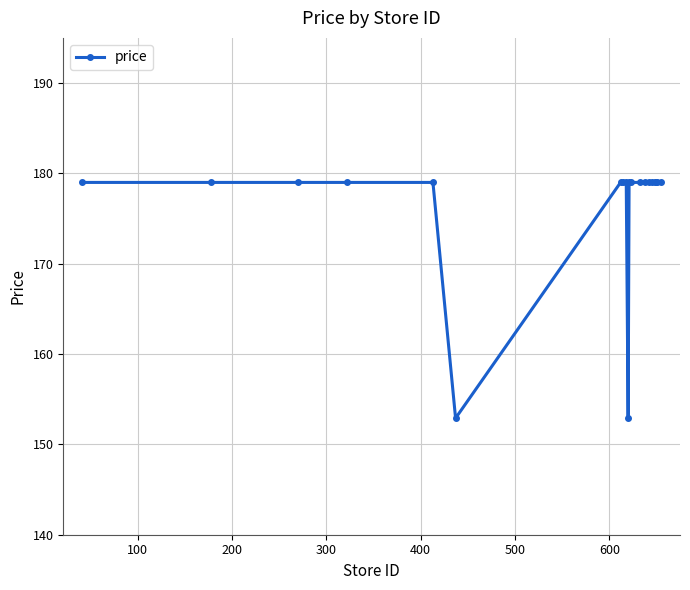

What is the average value?

176.4